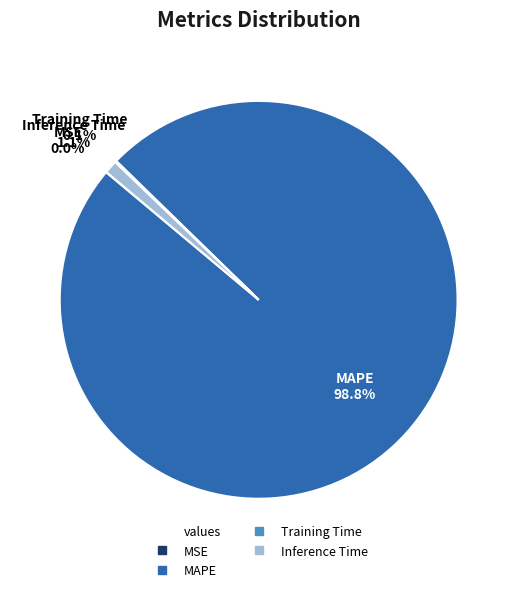

To the nearest percent, what is the average slice percentage?

25%